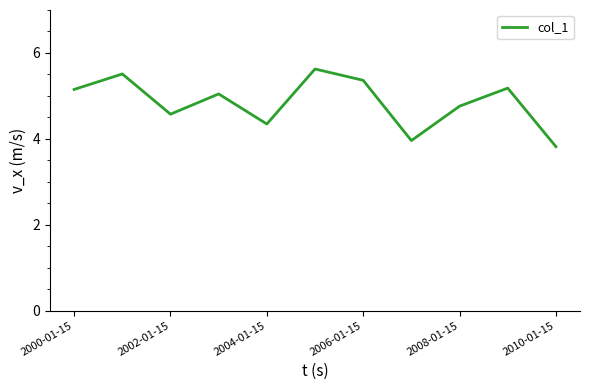

Reading left to right, what are all the values shown in this chart?

5.1	5.5	4.6	5.0	4.3	5.6	5.4	4.0	4.8	5.2	3.8